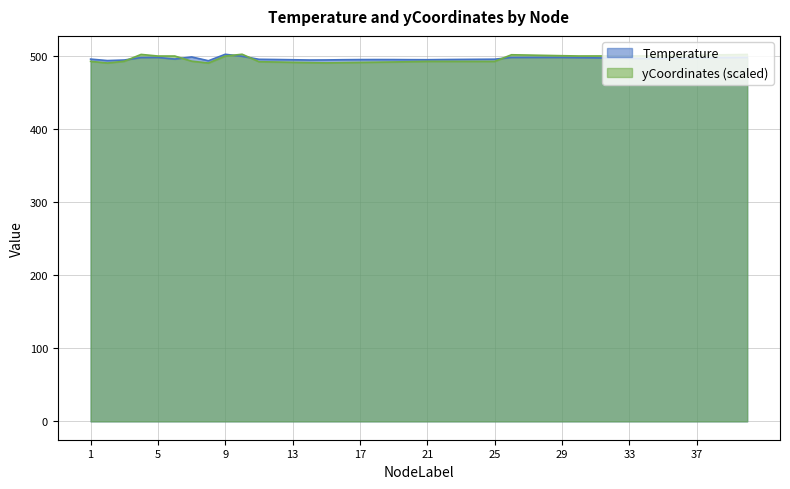

Rank the categories by Temperature value from highest to lowest.

9, 10, 7, 27, 28, 29, 26, 5, 40, 4, 39, 30, 38, 37, 31, 36, 32, 33, 35, 34, 6, 1, 25, 11, 24, 23, 12, 22, 18, 19, 17, 20, 21, 16, 13, 15, 3, 14, 2, 8